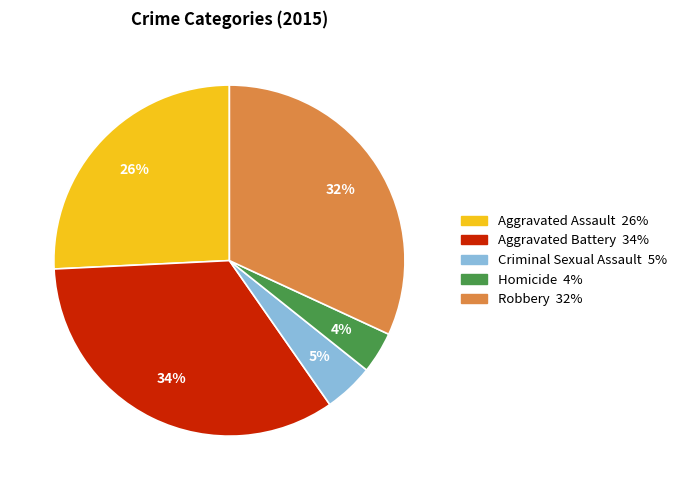

Combined, do Homicide and Robbery account for over 50%?

No